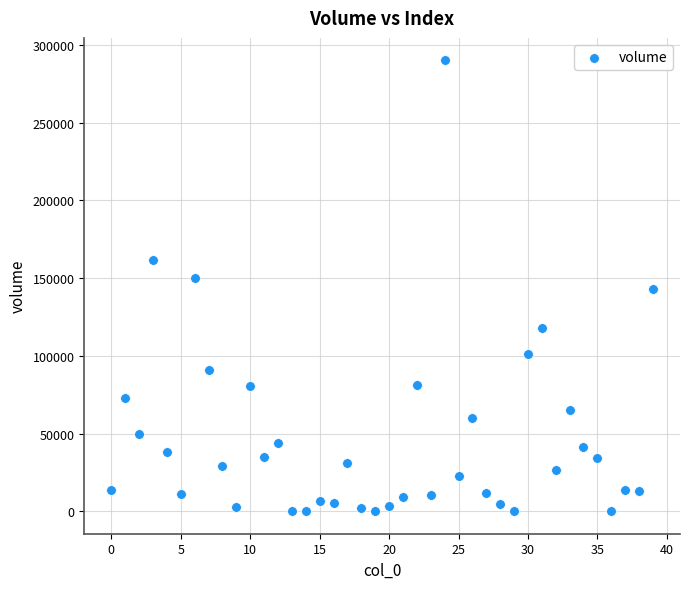

What is the range of Y values (max minus min)?

290022.1